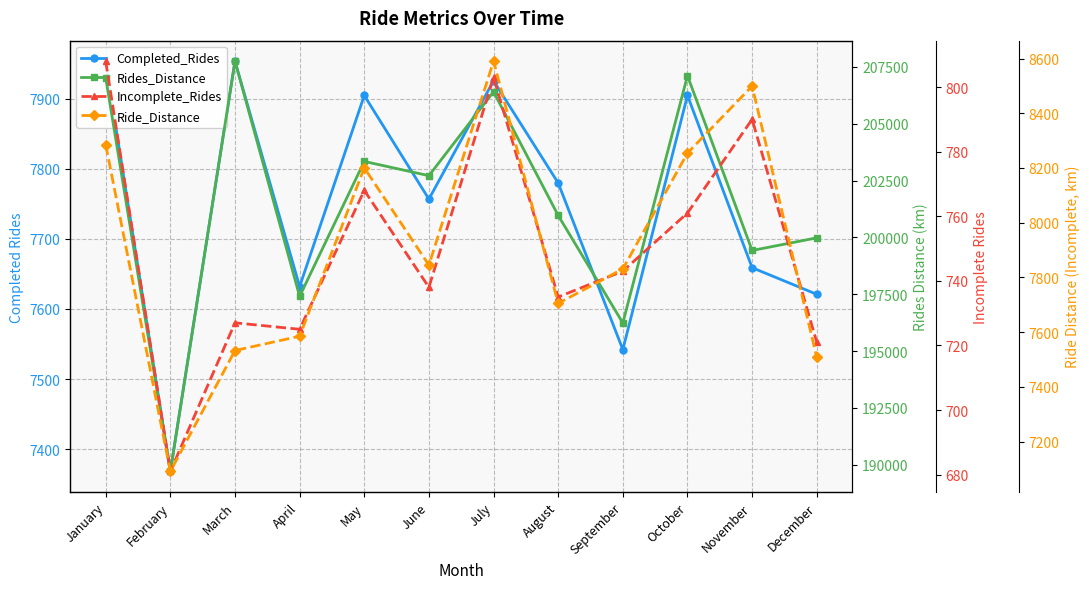

What is the total value across all series at October?

224030.3